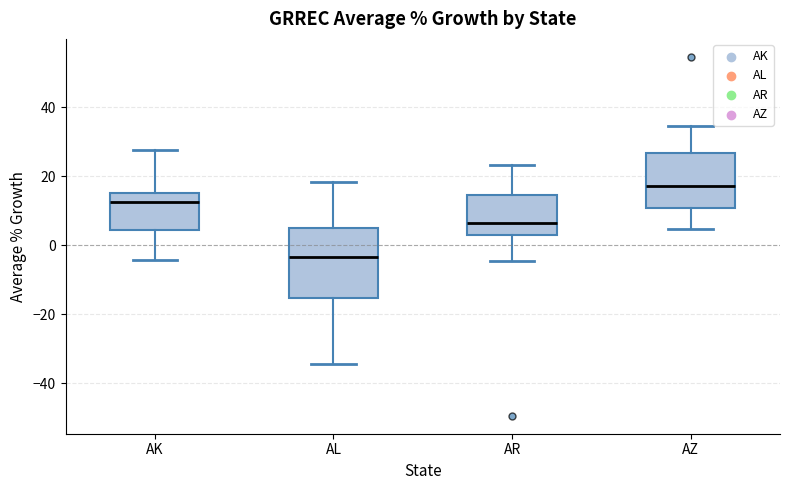

Where does the lower whisker of the box for AK end on the y-axis? The values are not printed on the chart, so give them approximately, as read against the axis.

-4